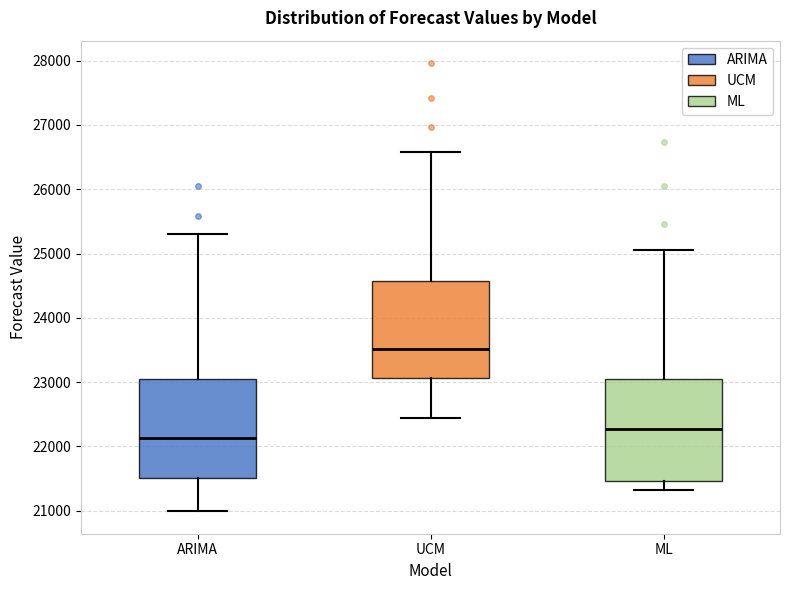

Which box's median line is the lowest?

ARIMA